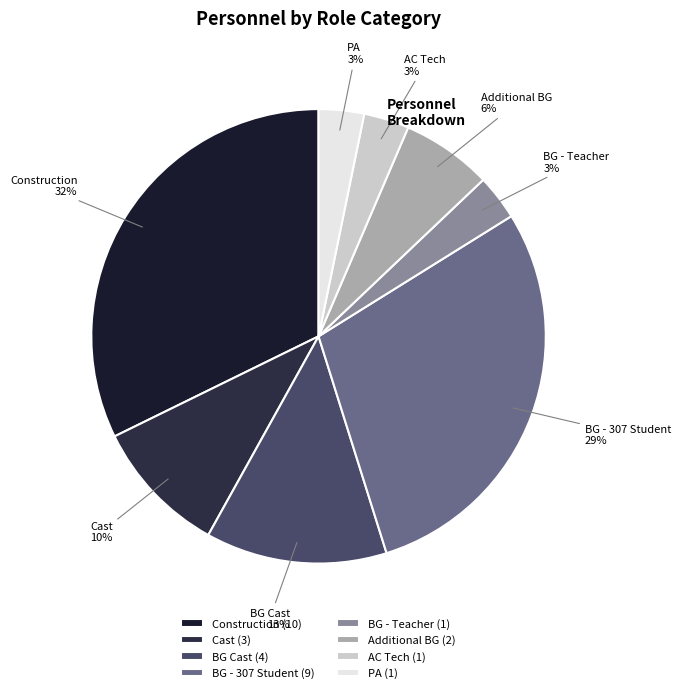

How many slices are in this pie chart?

8